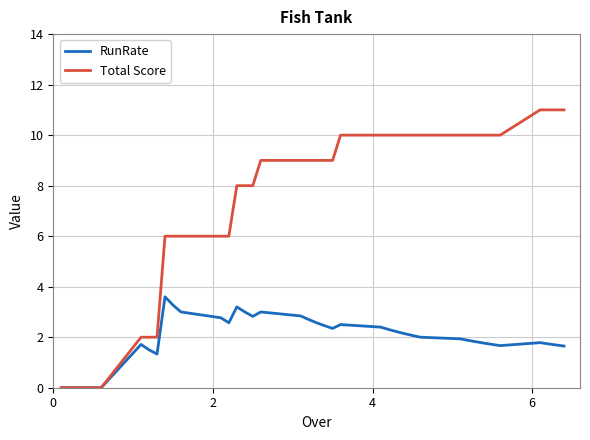

What is the highest value of the Total Score series?

11.0